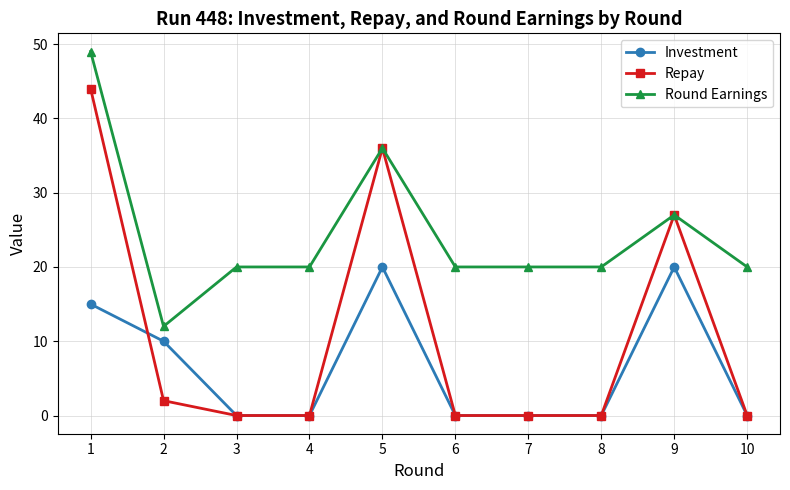

What is the spread (max minus min) of values at 3?

20